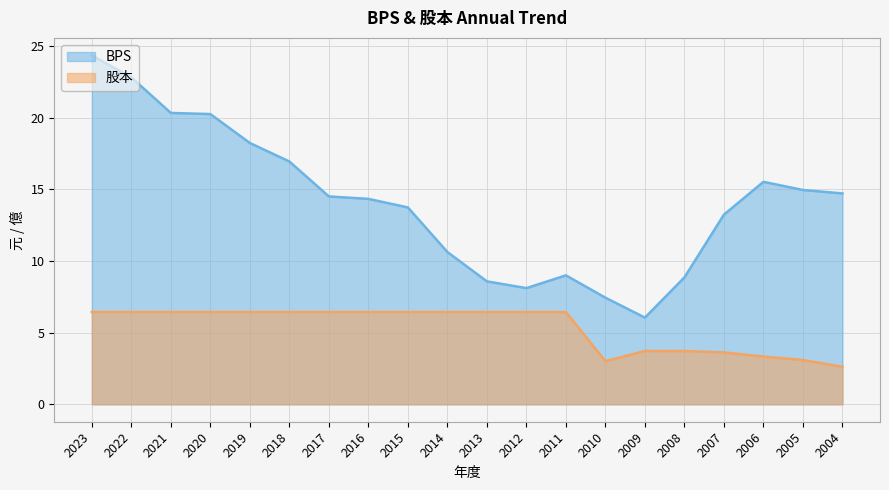

What is the maximum value shown in the chart?

24.4